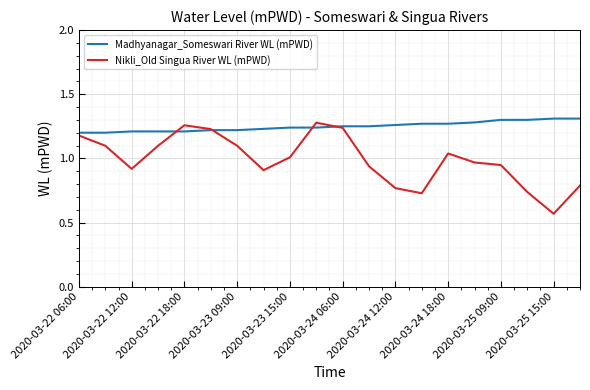

Rank the series by their average value, from highest to lowest.

Madhyanagar_Someswari River WL (mPWD), Nikli_Old Singua River WL (mPWD)